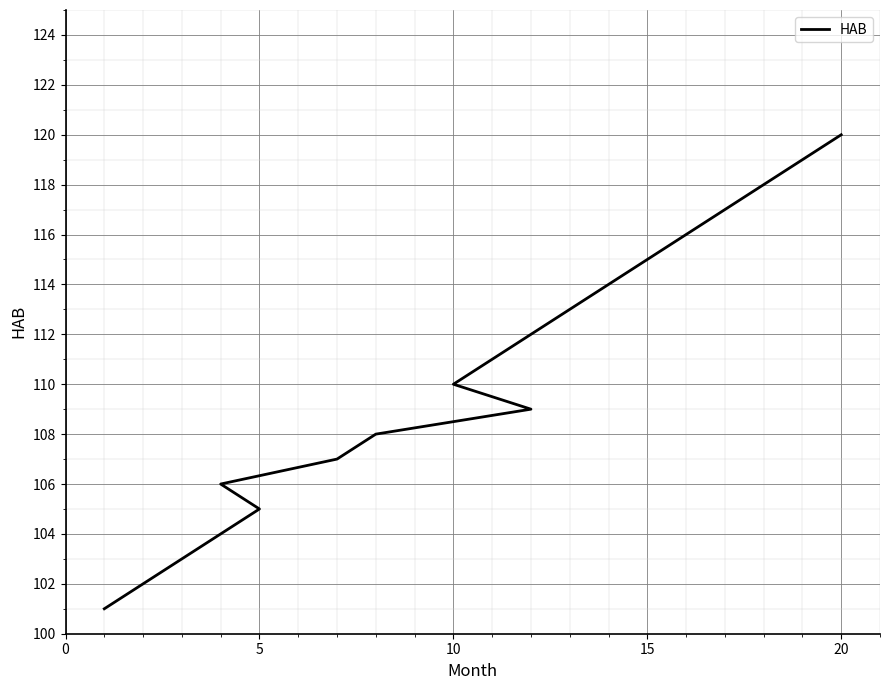

What is the minimum value shown in the chart?

101